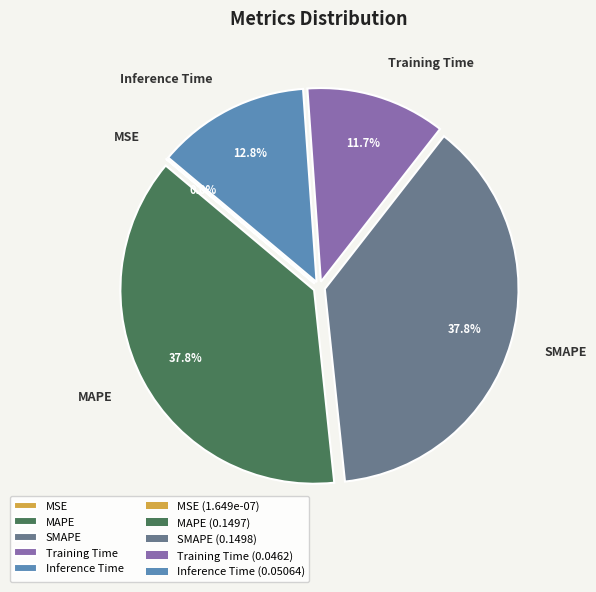

The Training Time slice represents 12% of the pie. True or false?

True